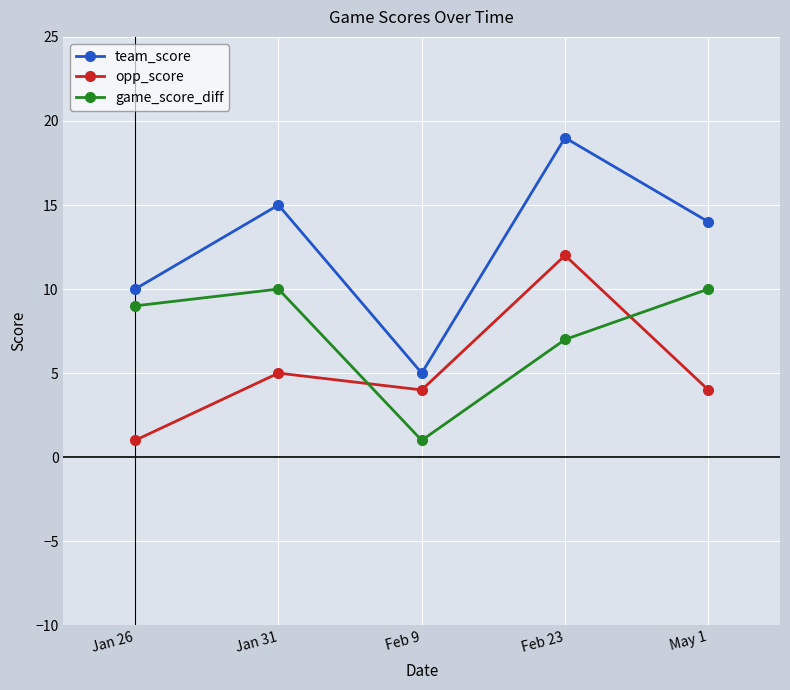

How many lines are shown in the chart?

3